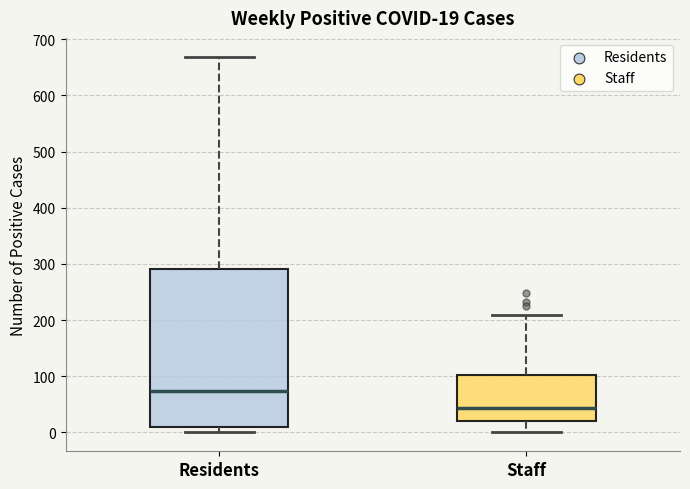

Which box has the lowest median line?

Staff